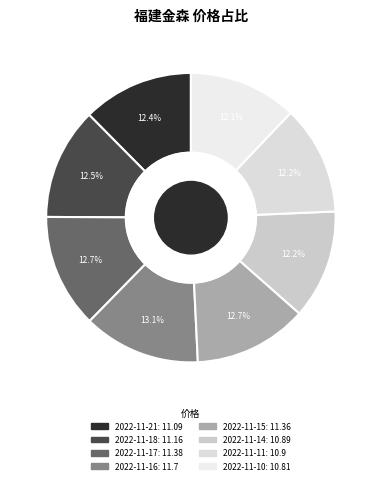

Does 2022-11-11 represent more than half of the total?

No